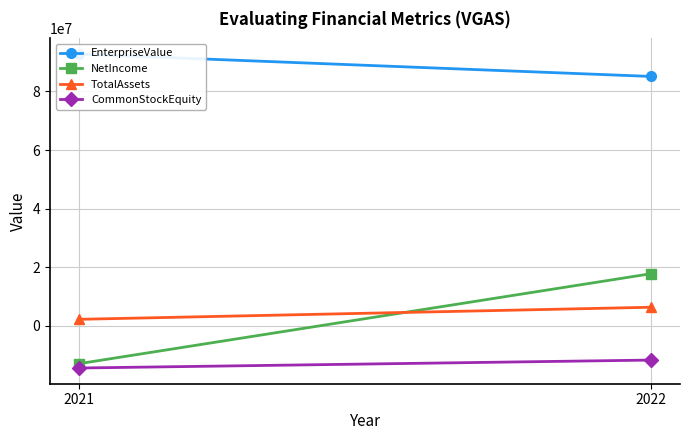

Which has a higher value, 2021 or 2022?

2021